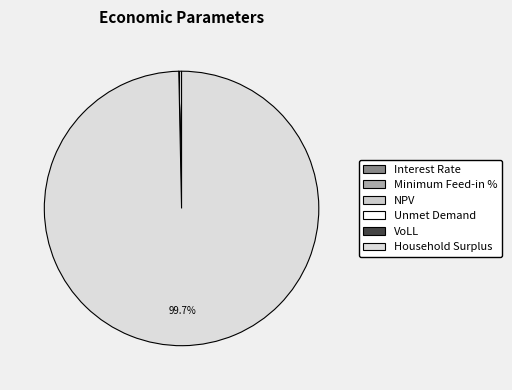

How many slices are in this pie chart?

6